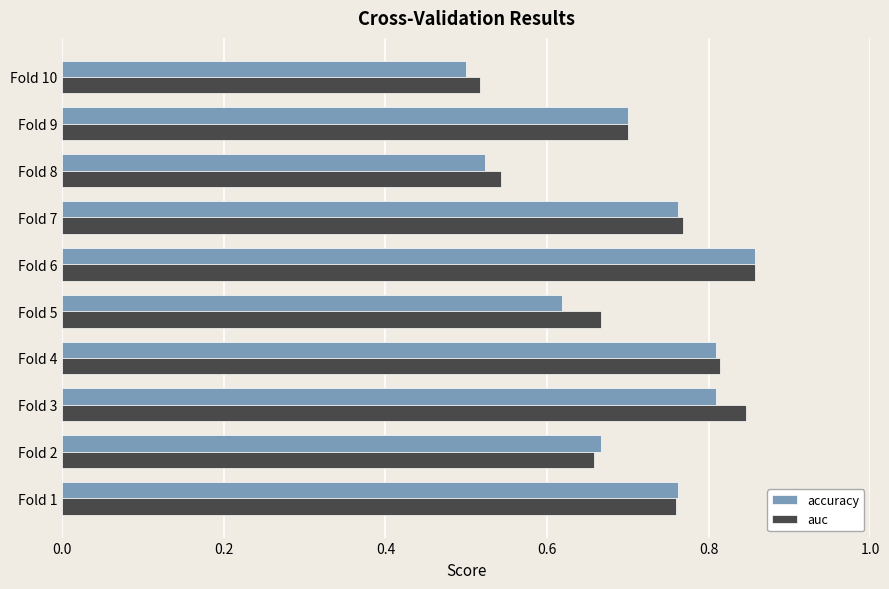

Between Fold 4 and Fold 8, which series saw the biggest shift?

accuracy